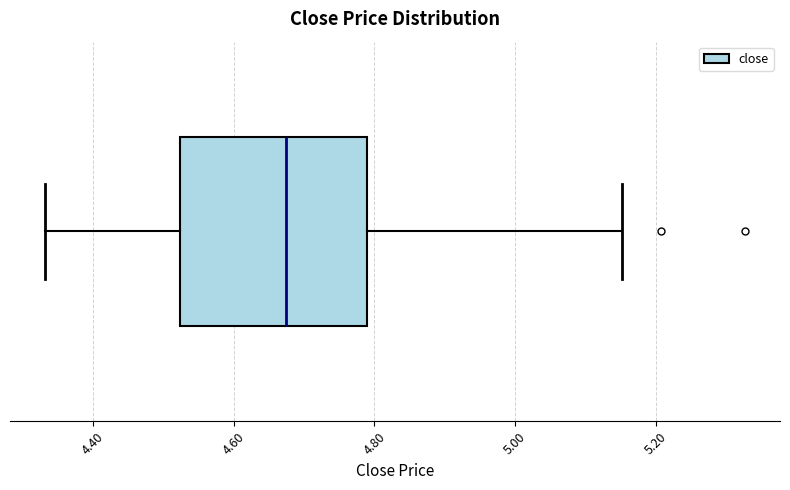

Read this box plot against the x-axis: the position of the median line, the range covered by the box, and the ends of both whiskers. The values are not printed on the chart, so give them approximately, as read against the axis.

median 4.68, box 4.52 to 4.80, whiskers 4.34 to 5.16